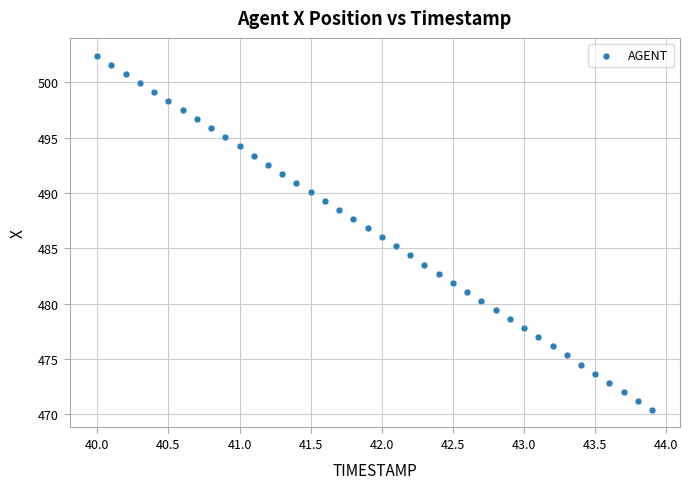

What is the range of Y values (max minus min)?

32.0